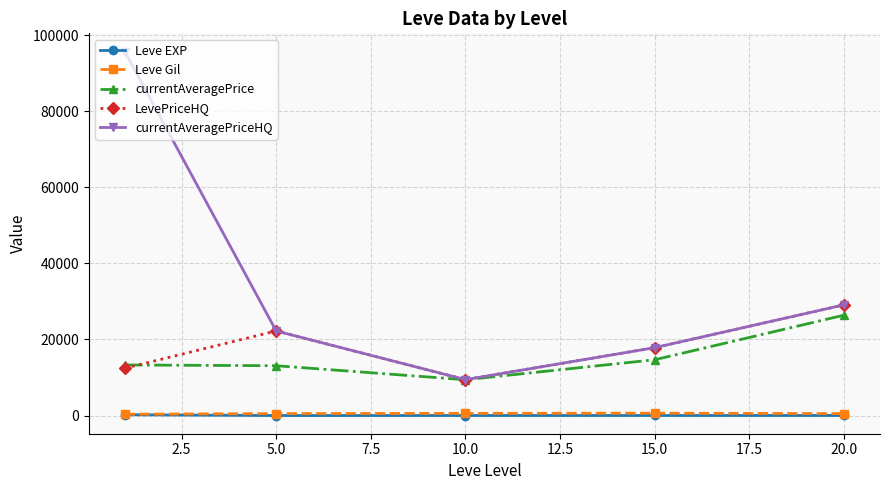

How many interior local valleys does the currentAveragePriceHQ series have?

1